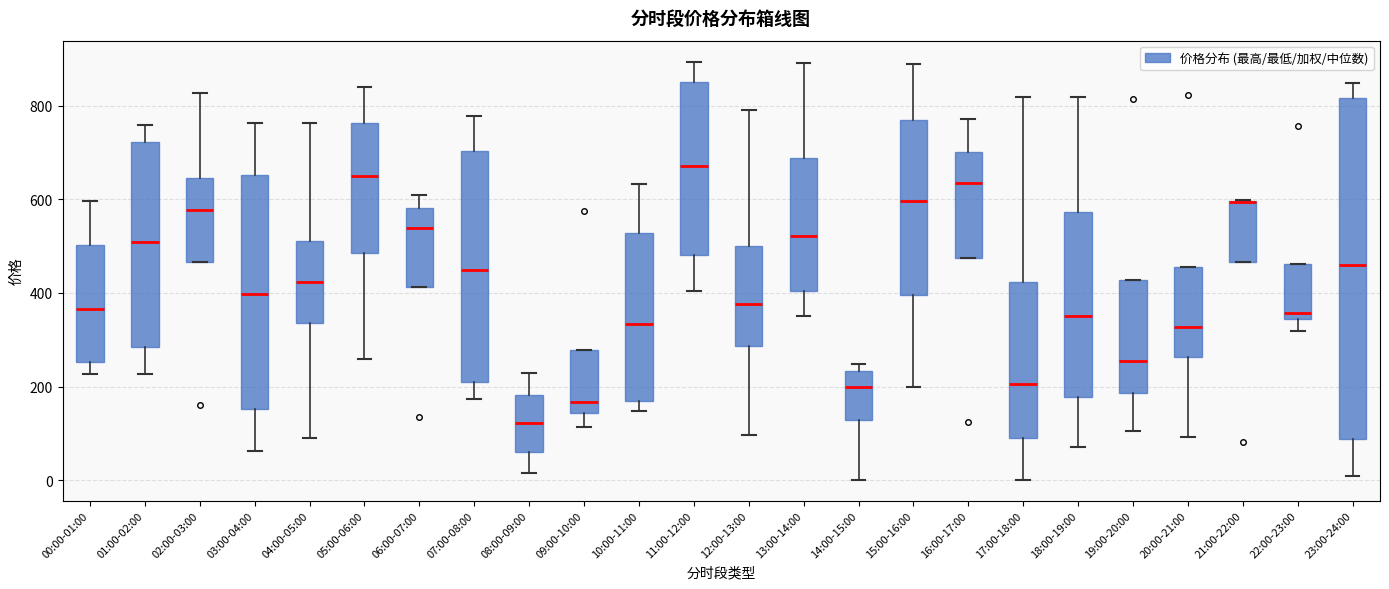

Reading left to right, transcribe this box plot: for each box, give where its median line is, the range the box spans, and where its two whiskers end, as read against the y-axis. The values are not printed on the chart, so give them approximately, as read against the axis.

00:00-01:00: median 360, box 260 to 500, whiskers 220 to 600
01:00-02:00: median 500, box 280 to 720, whiskers 220 to 760
02:00-03:00: median 580, box 460 to 640, whiskers 460 to 820
03:00-04:00: median 400, box 160 to 660, whiskers 60 to 760
04:00-05:00: median 420, box 340 to 520, whiskers 80 to 760
05:00-06:00: median 660, box 480 to 760, whiskers 260 to 840
06:00-07:00: median 540, box 420 to 580, whiskers 420 to 600
07:00-08:00: median 440, box 200 to 700, whiskers 180 to 780
08:00-09:00: median 120, box 60 to 180, whiskers 20 to 240
09:00-10:00: median 160, box 140 to 280, whiskers 120 to 280
10:00-11:00: median 340, box 160 to 520, whiskers 140 to 640
11:00-12:00: median 680, box 480 to 860, whiskers 400 to 900
12:00-13:00: median 380, box 280 to 500, whiskers 100 to 800
13:00-14:00: median 520, box 400 to 680, whiskers 360 to 900
14:00-15:00: median 200, box 120 to 240, whiskers 0 to 240 (just above the box's upper edge)
15:00-16:00: median 600, box 400 to 760, whiskers 200 to 880
16:00-17:00: median 640, box 480 to 700, whiskers 480 to 780
17:00-18:00: median 200, box 100 to 420, whiskers 0 to 820
18:00-19:00: median 360, box 180 to 580, whiskers 80 to 820
19:00-20:00: median 260, box 180 to 420, whiskers 100 to 420
20:00-21:00: median 320, box 260 to 460, whiskers 100 to 460
21:00-22:00: median 600 (drawn on the box's upper edge), box 460 to 600, whiskers 460 to 600
22:00-23:00: median 360, box 340 to 460, whiskers 320 to 460
23:00-24:00: median 460, box 80 to 820, whiskers 0 to 840